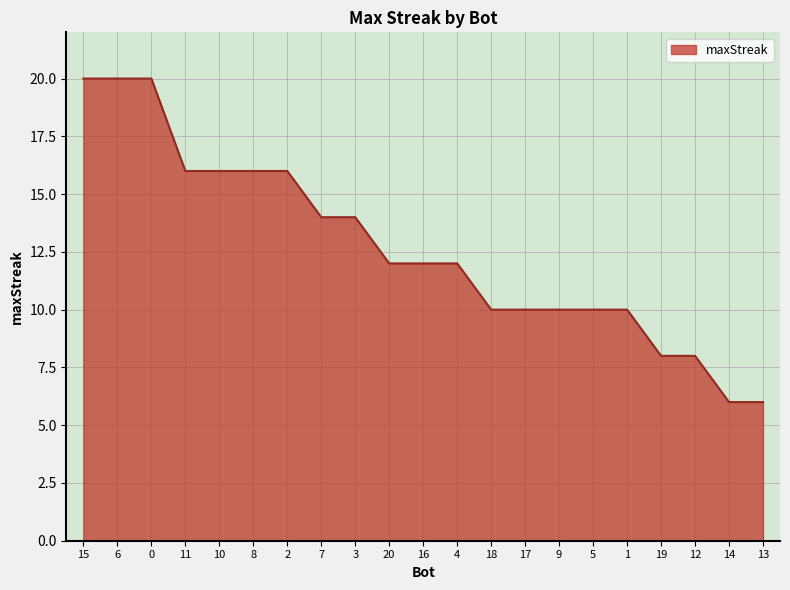

What is the difference between the maximum and minimum values?

14